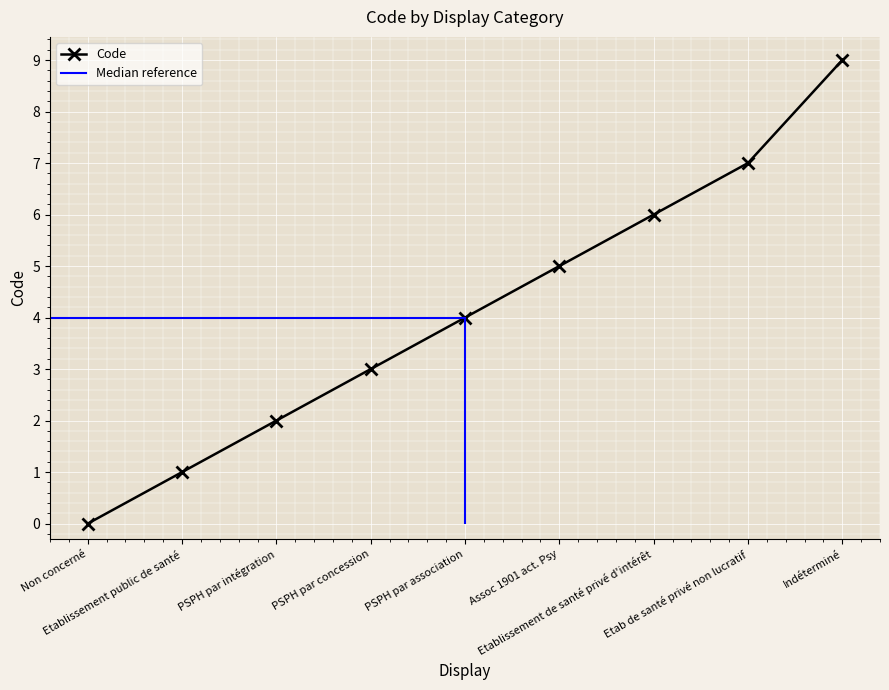

Count the values in the range 2 to 6.

5